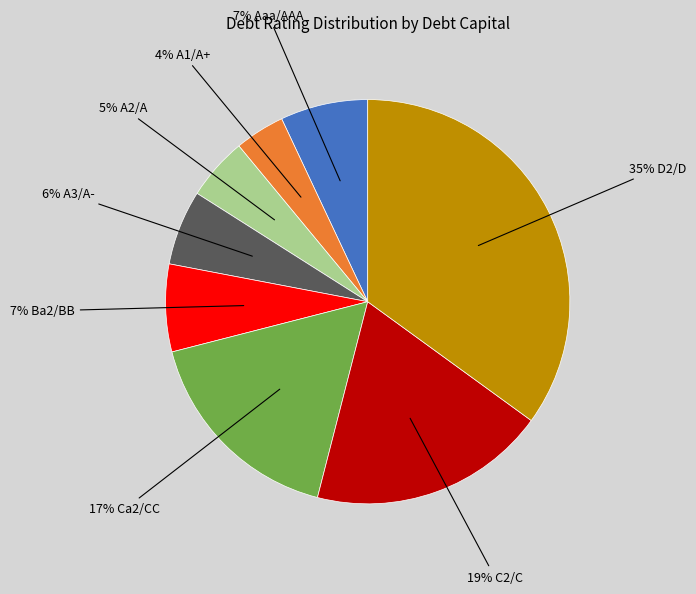

Is there a majority slice in this chart?

No